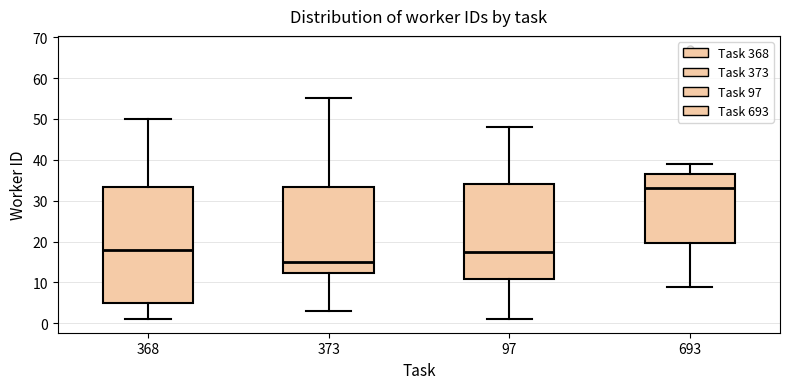

Reading left to right, transcribe this box plot: for each box, give where its median line is, the range the box spans, and where its two whiskers end, as read against the y-axis. The values are not printed on the chart, so give them approximately, as read against the axis.

368: median 18, box 5 to 33, whiskers 1 to 50
373: median 15, box 12 to 33, whiskers 3 to 55
97: median 18, box 11 to 34, whiskers 1 to 48
693: median 33, box 20 to 37, whiskers 9 to 39